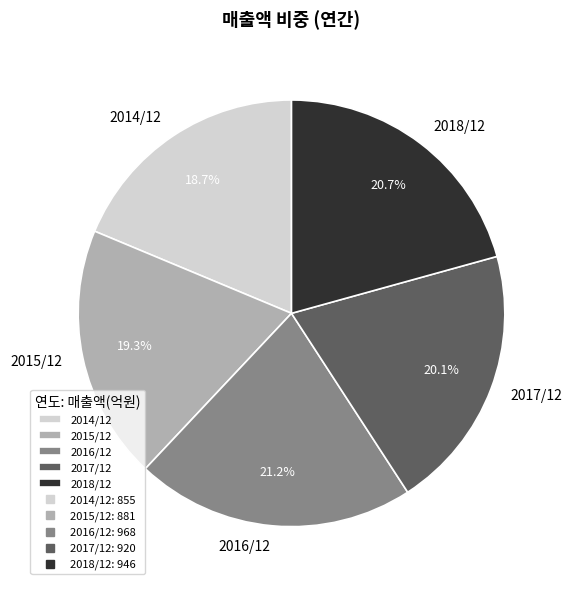

Does any single category account for the majority?

No